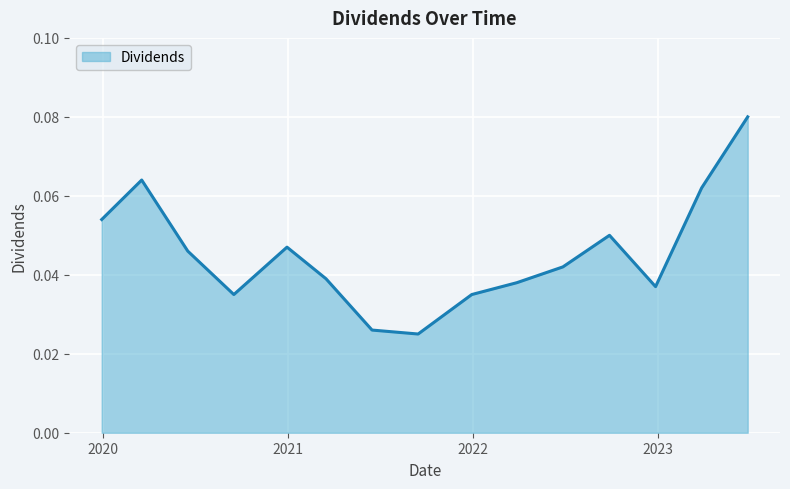

Reading left to right, extract all data points from this chart.

0.1	0.1	0.0	0.0	0.0	0.0	0.0	0.0	0.0	0.0	0.0	0.1	0.0	0.1	0.1